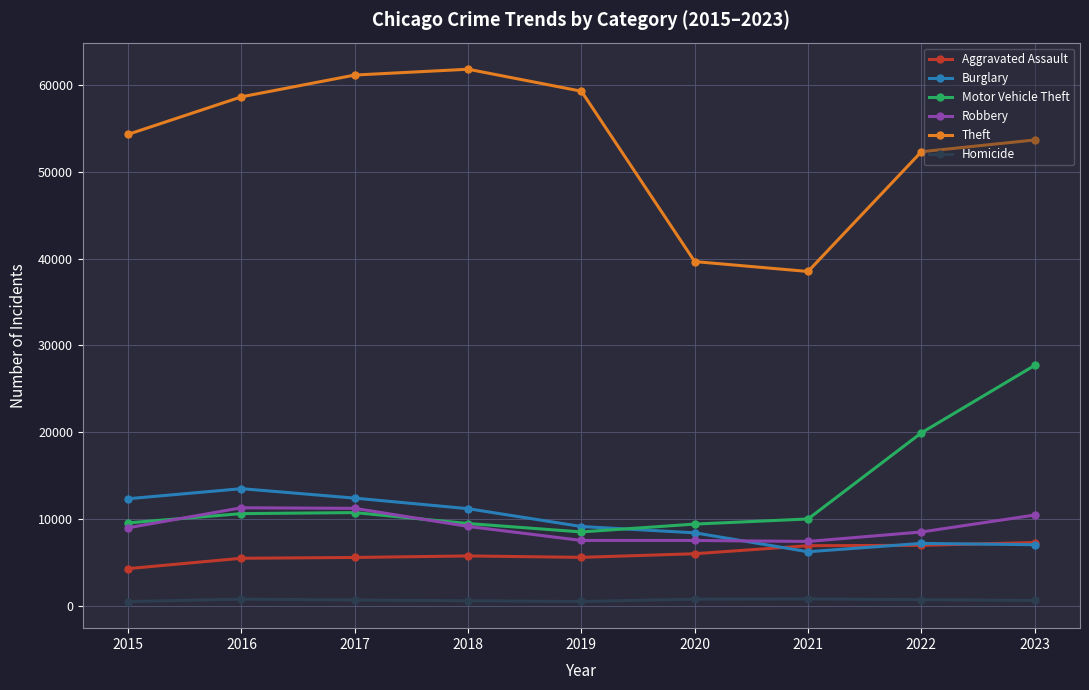

Where is Motor Vehicle Theft nearest to the value 18100?

2022